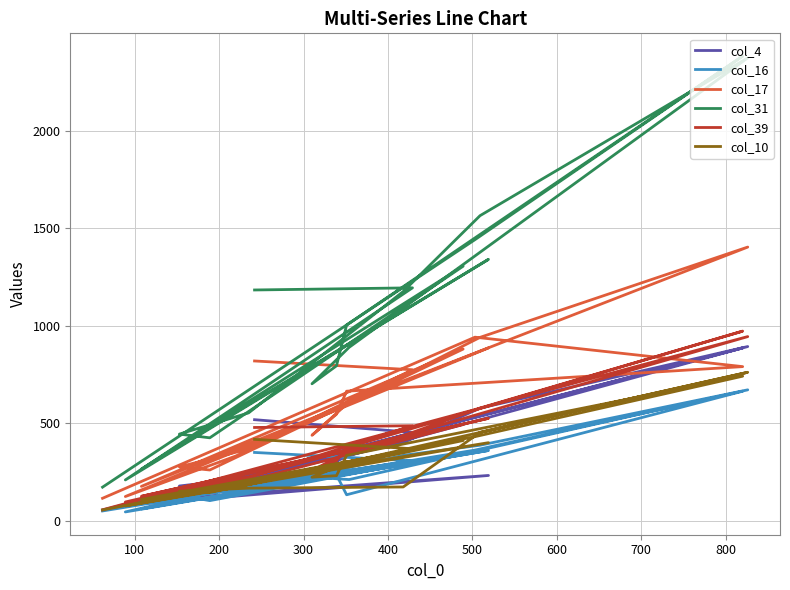

How many intersections are there between col_10 and col_4?

2